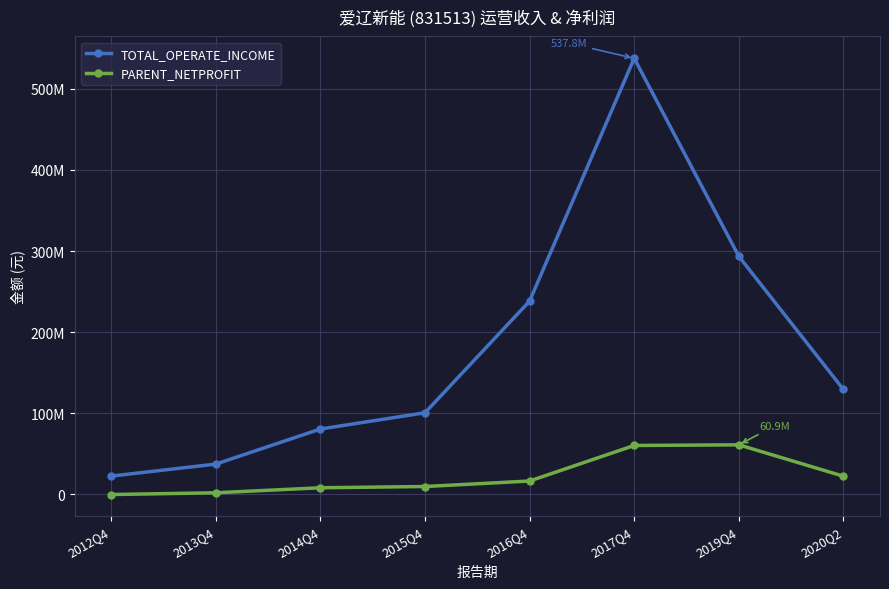

What is the sum of the TOTAL_OPERATE_INCOME values at 2013Q4 and 2015Q4?

137546680.8